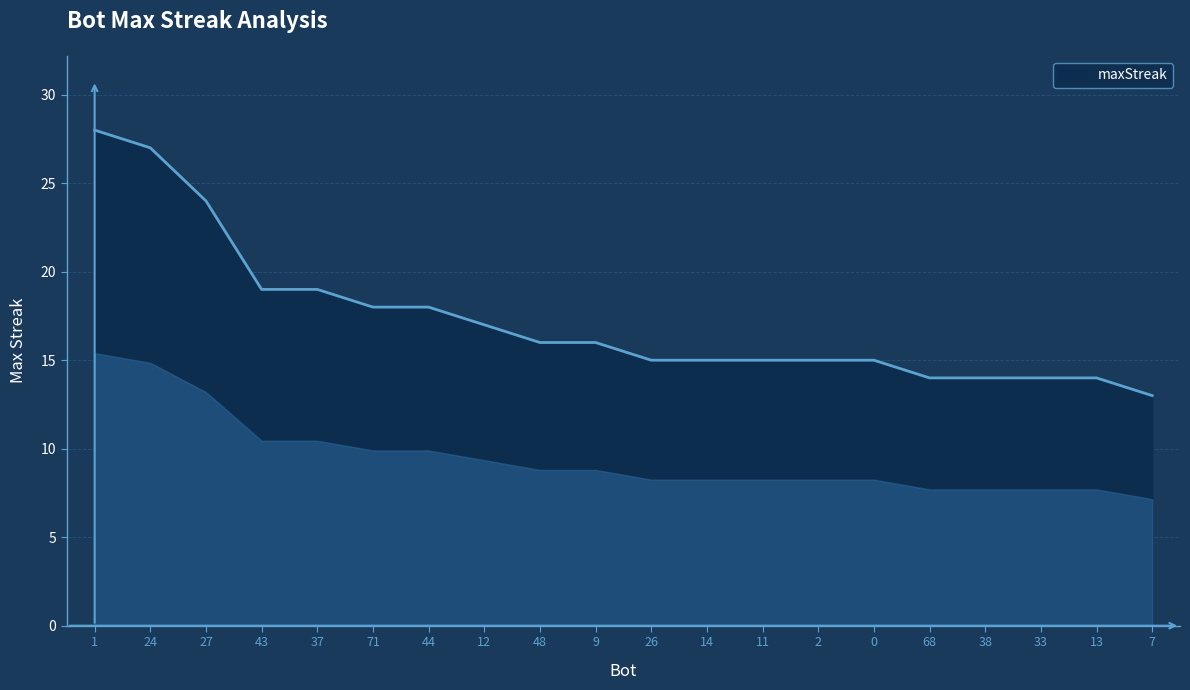

What position from the left is 12?

8